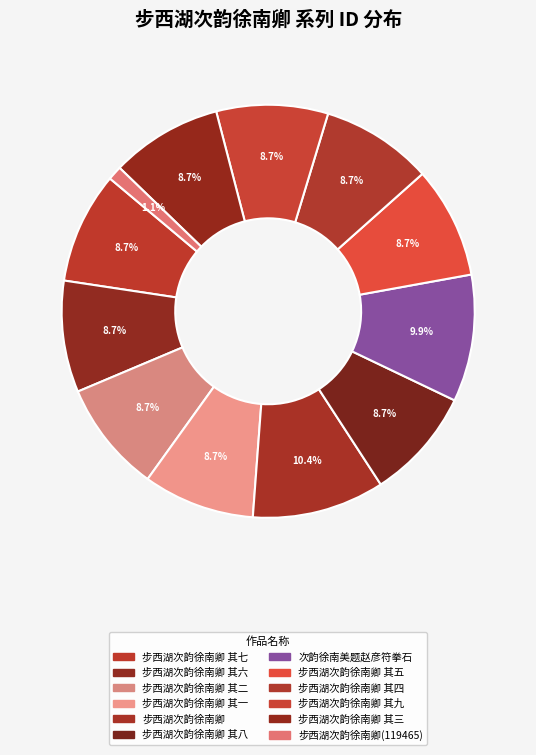

Count the number of slices in the pie.

12